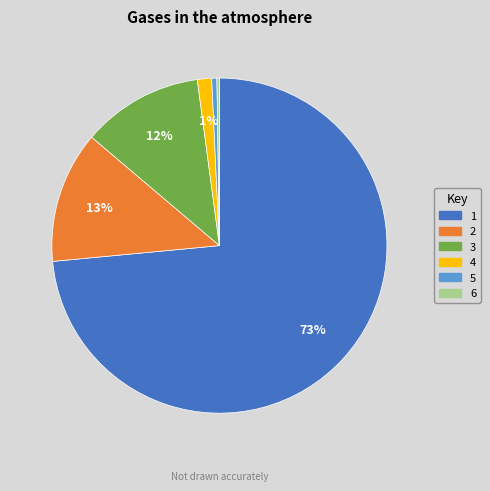

What is the largest slice in the pie chart?

1